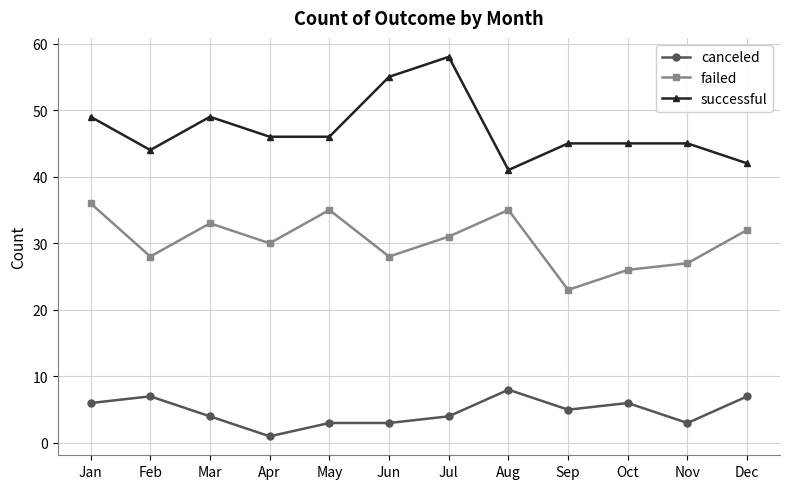

What is the value of the canceled point at the 3rd from the left?

4